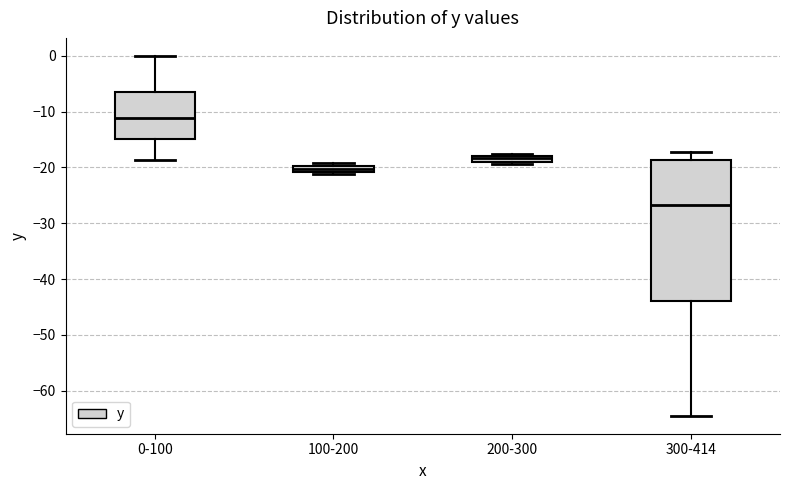

Where does the upper whisker of the box for 0-100 end on the y-axis? The values are not printed on the chart, so give them approximately, as read against the axis.

0